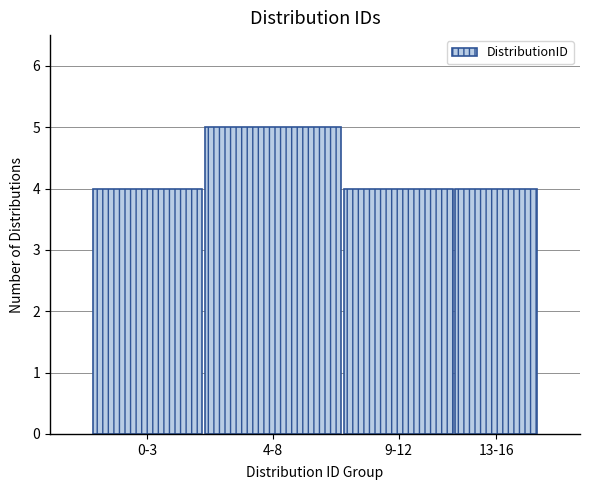

Reading left to right, extract all data points from this chart.

4	5	4	4